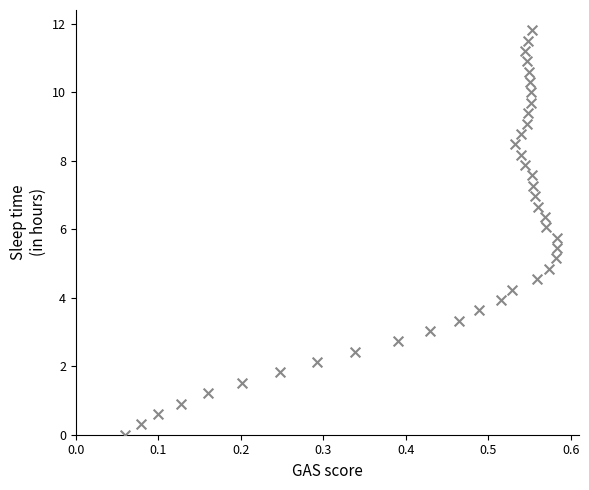

What is the range of X values (max minus min)?

0.5